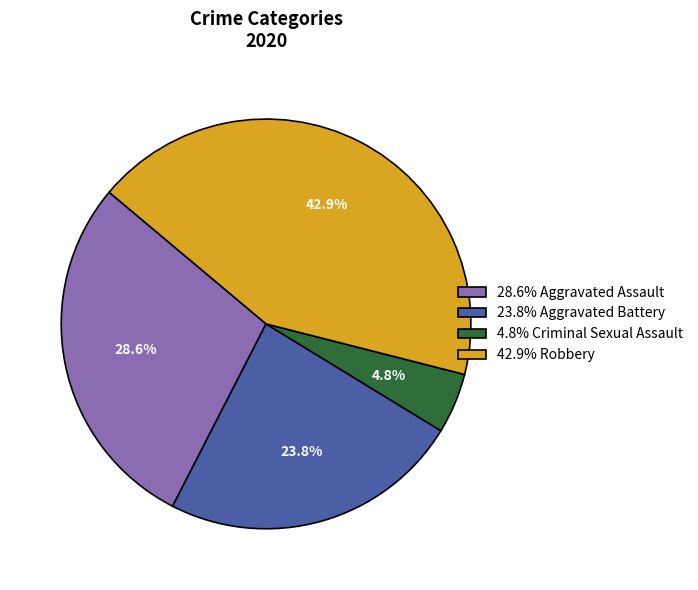

Count the number of slices in the pie.

4